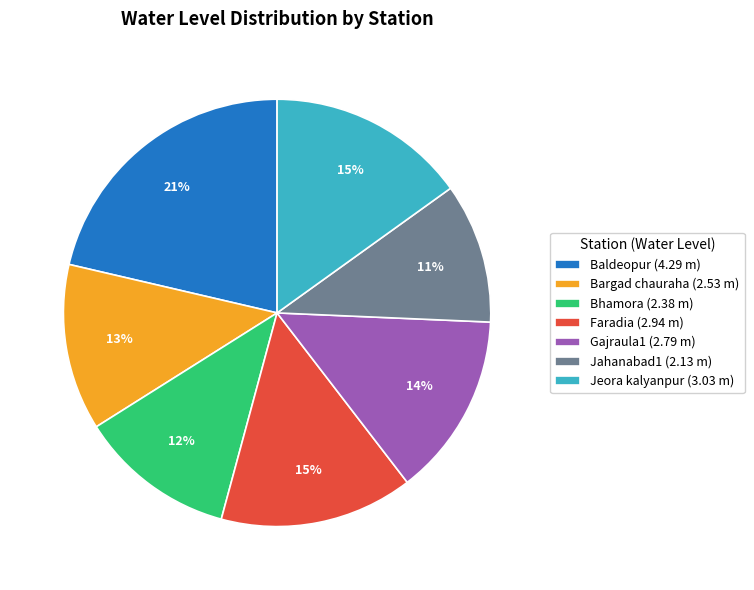

Between Bargad chauraha and Faradia, which is larger?

Faradia